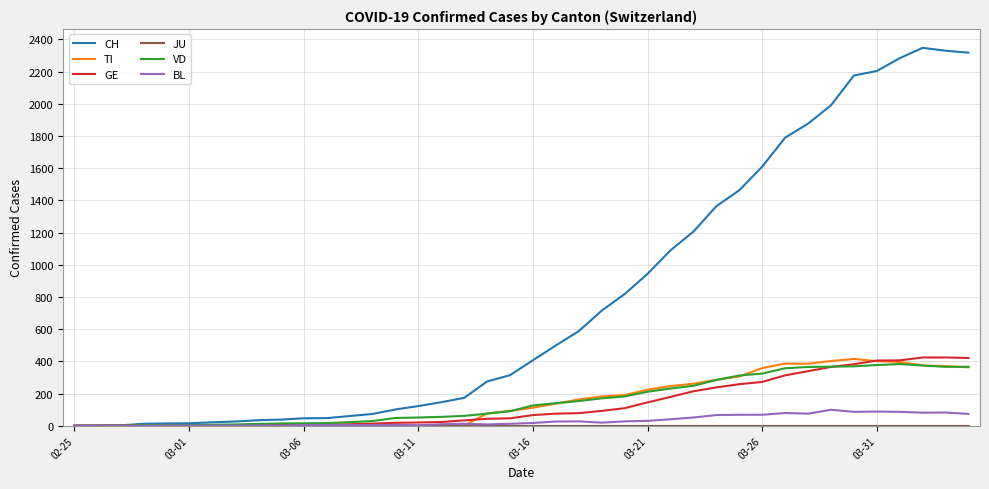

What is the difference between the second highest and second lowest values in the VD series?

377